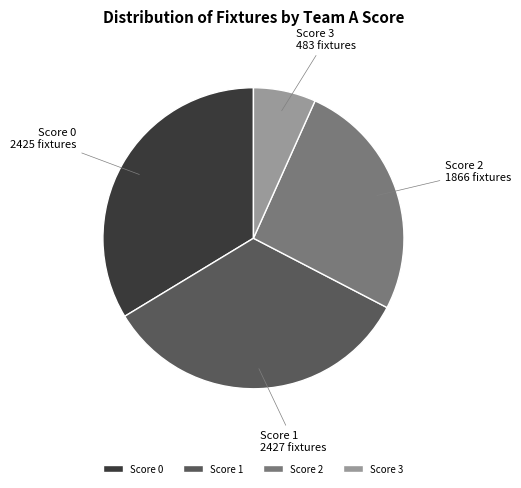

Count the number of slices in the pie.

4